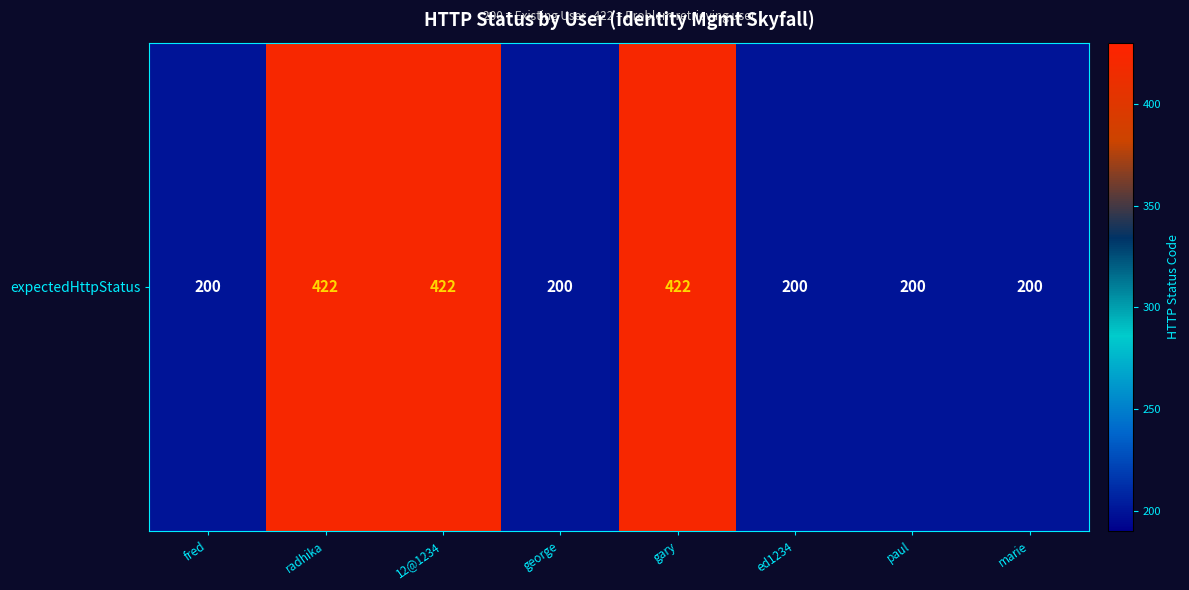

Count the values in the range 200 to 422.

8